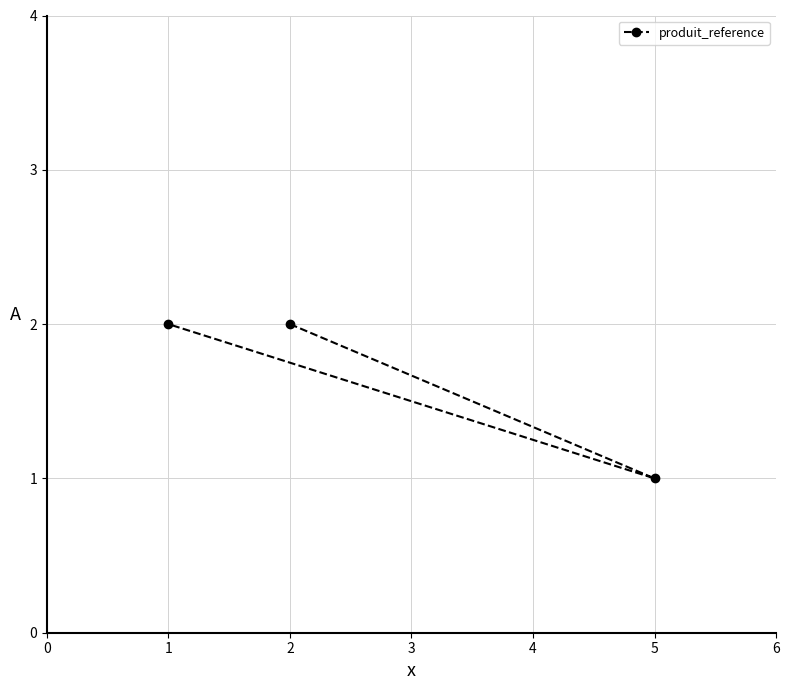

What is the value of the 3rd point from the left?

1